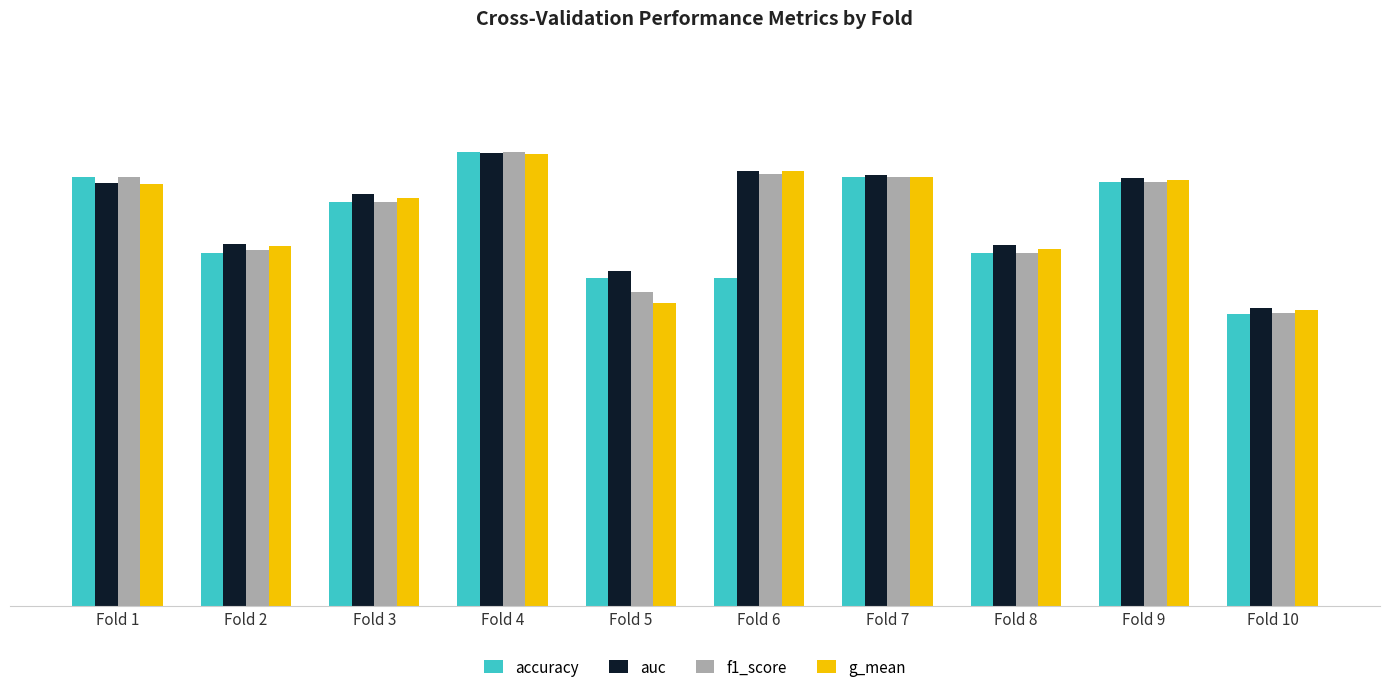

What is the average value of the accuracy series?

0.7